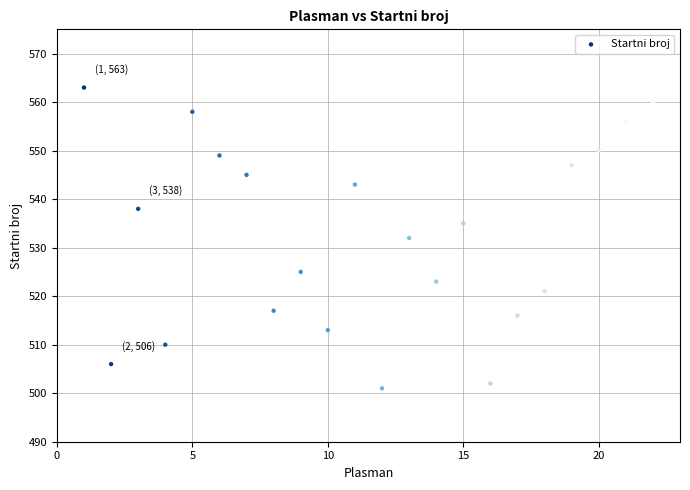

What is the range of Y values (max minus min)?

62